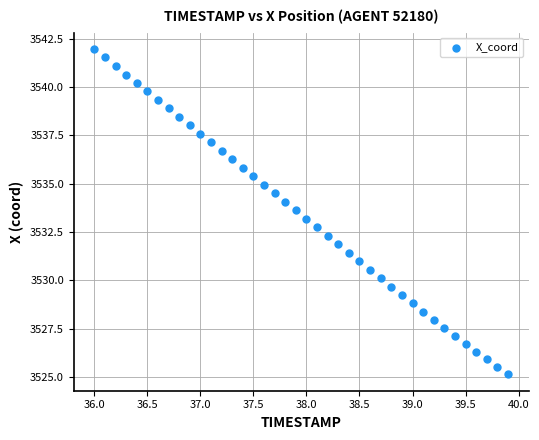

What is the range of Y values (max minus min)?

16.8